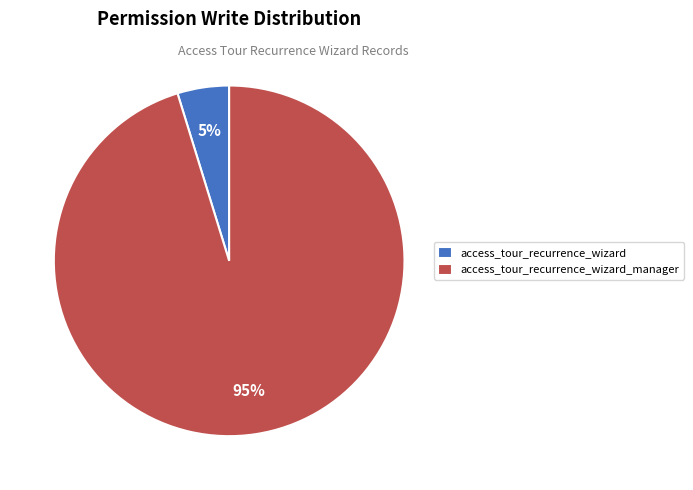

What is the smallest slice in the pie chart?

access_tour_recurrence_wizard